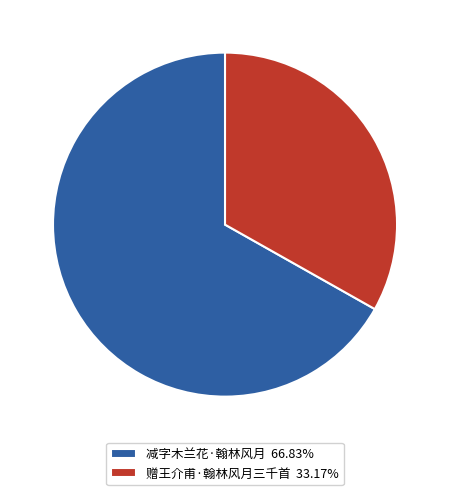

Which has a higher value, 减字木兰花·翰林风月 or 赠王介甫·翰林风月三千首?

减字木兰花·翰林风月